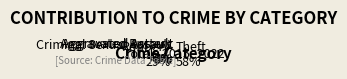

How many slices are in this pie chart?

5